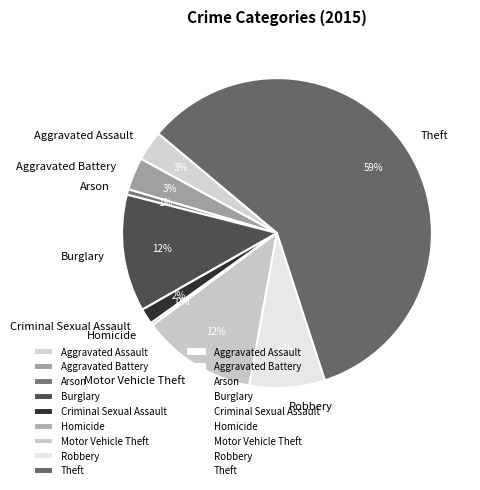

What percentage is the Motor Vehicle Theft slice, to the nearest percent?

12%